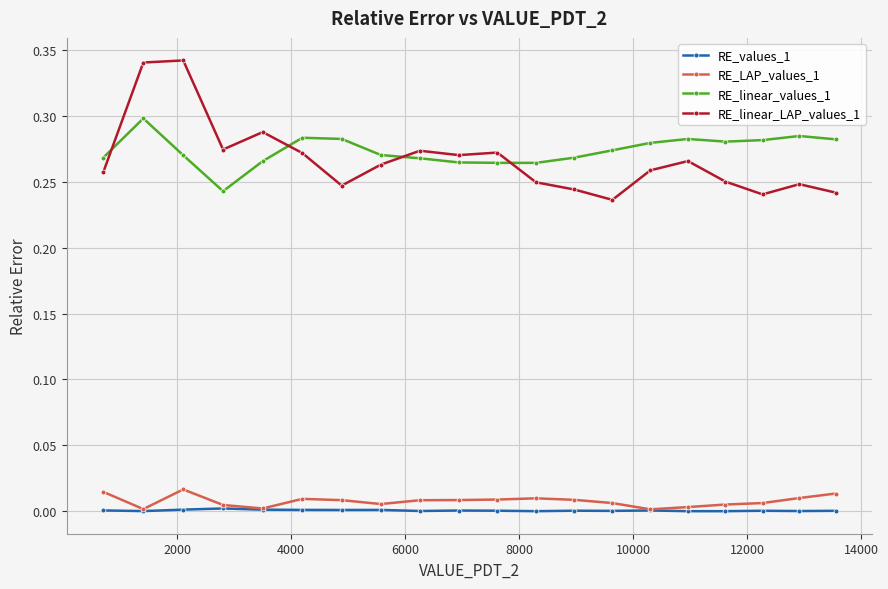

What are all the series names shown in the legend?

RE_values_1, RE_LAP_values_1, RE_linear_values_1, RE_linear_LAP_values_1